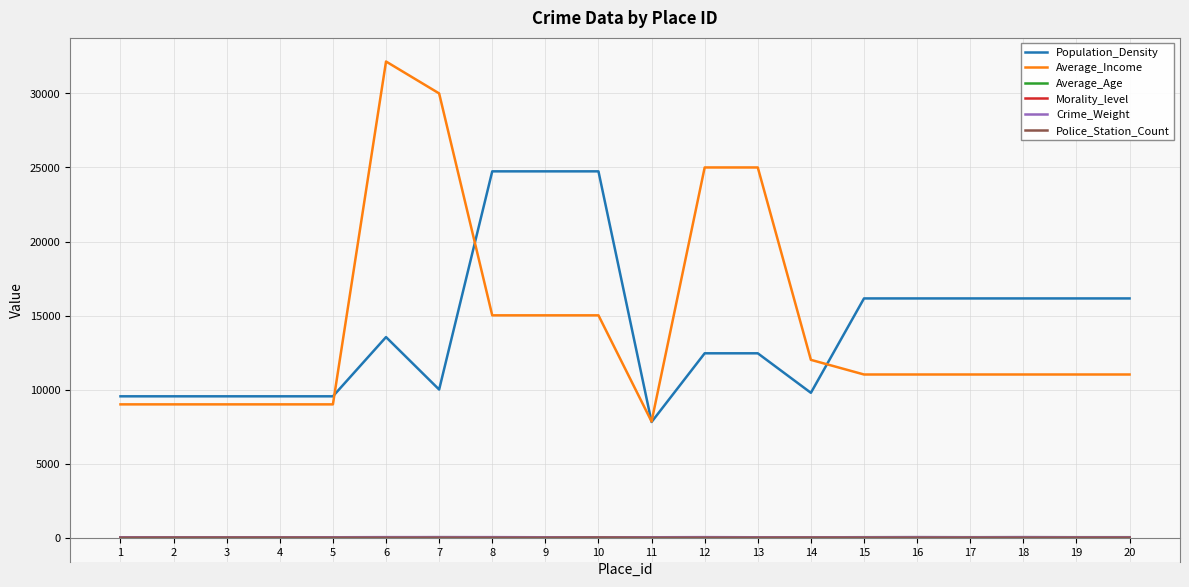

True or false: Population_Density and Police_Station_Count intersect in this chart.

False